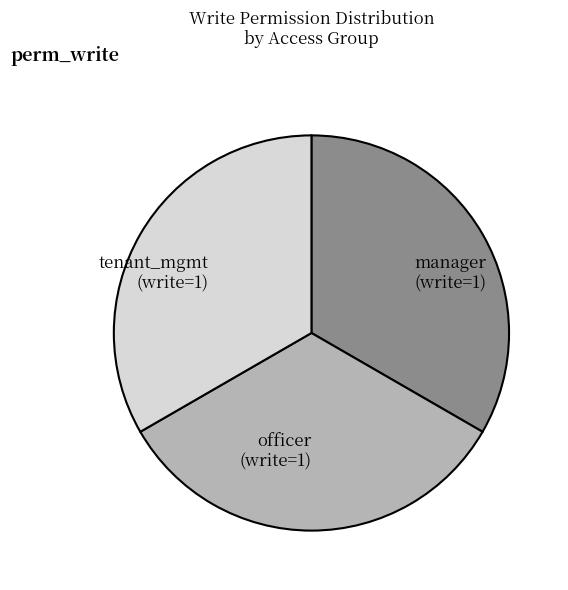

Do tenant_mgmt (write=1) and officer (write=1) together represent more than half of the pie?

Yes